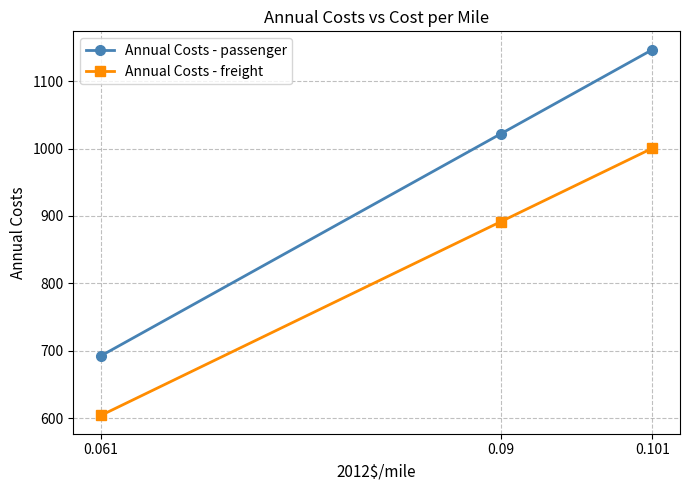

Reading left to right, list all the values displayed in this chart.

Annual Costs - passenger: 0.061=692.5	0.09=1021.7	0.101=1146.6
Annual Costs - freight: 0.061=604.2	0.09=891.5	0.101=1000.4